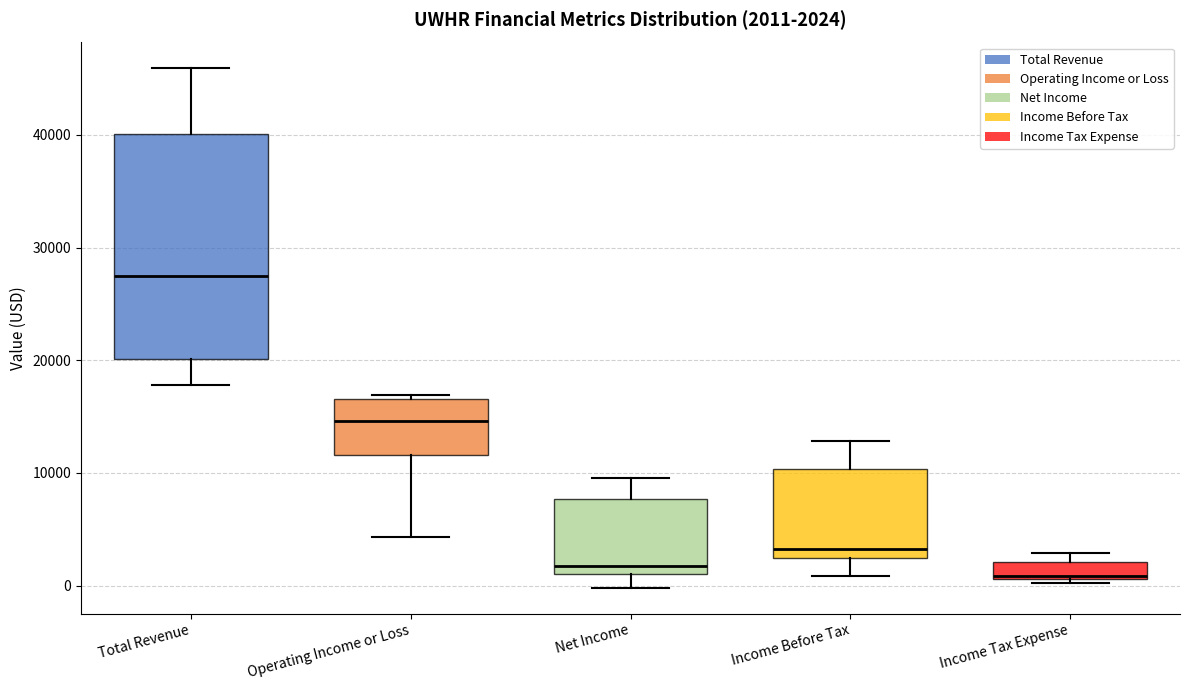

Which box is the tallest, from its lower edge to its upper edge?

Total Revenue